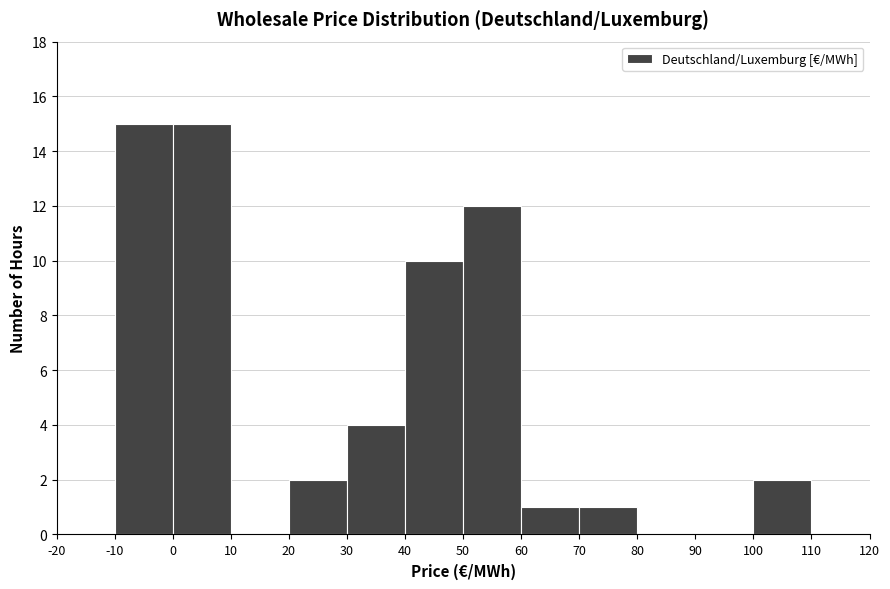

What is the height of the bar covering 70 to 80 on the x-axis? The values are not printed on the chart, so give them approximately, as read against the axis.

1